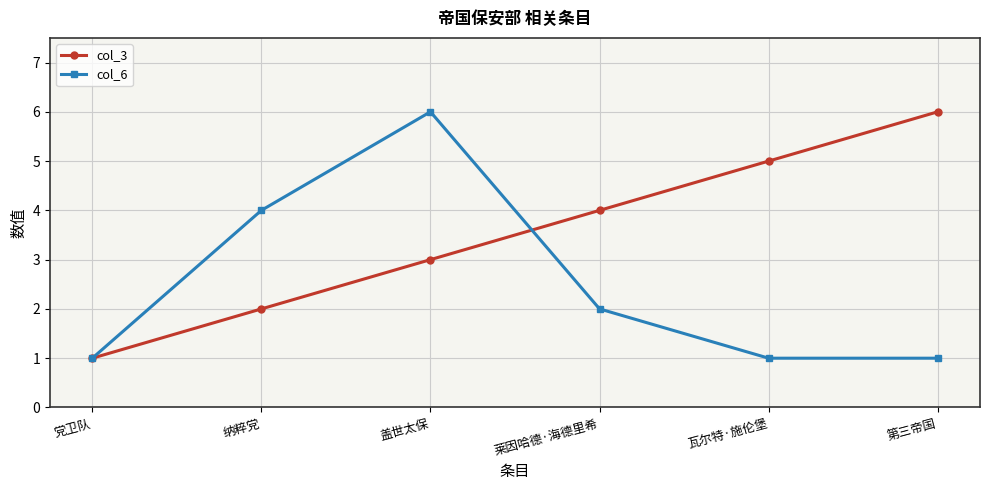

What is the difference between the highest and lowest values at 盖世太保?

3